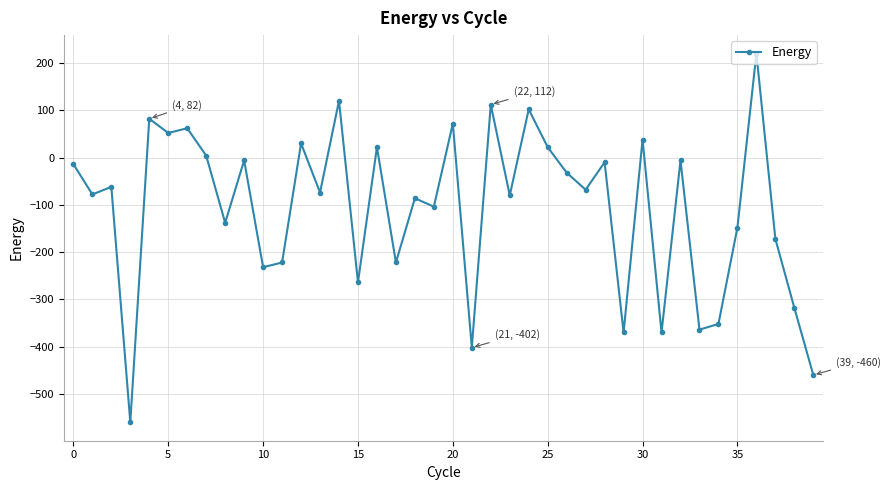

What is the value of the 39th point from the left?

-318